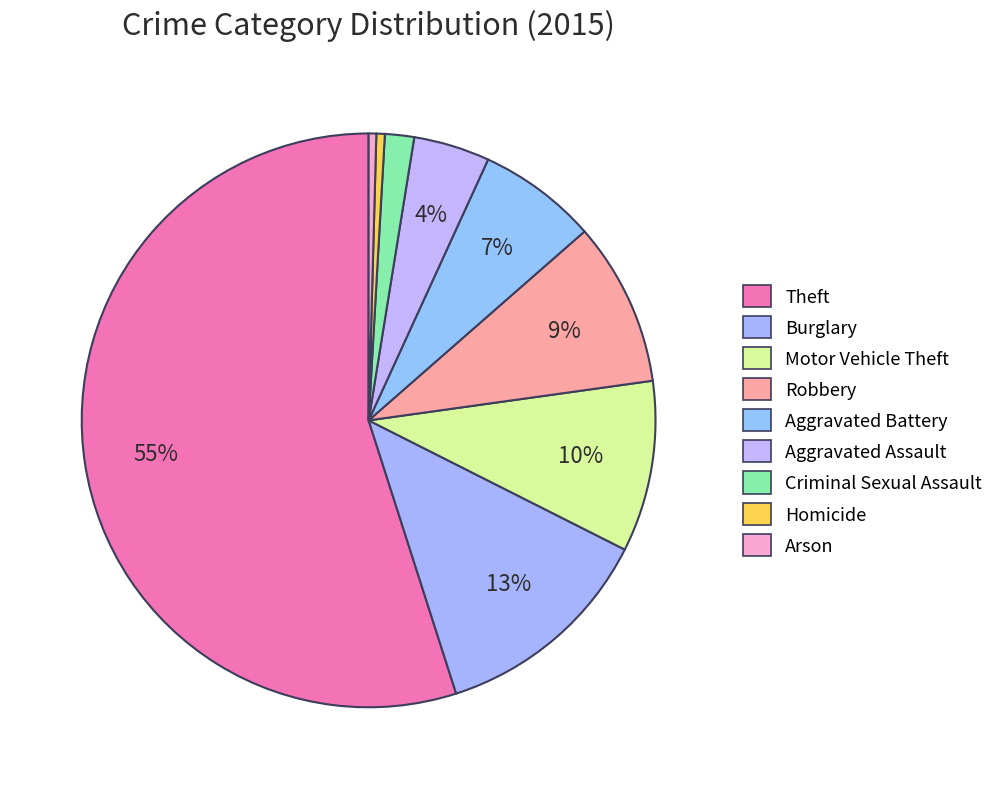

Rank the categories by value from lowest to highest.

Arson, Homicide, Criminal Sexual Assault, Aggravated Assault, Aggravated Battery, Robbery, Motor Vehicle Theft, Burglary, Theft